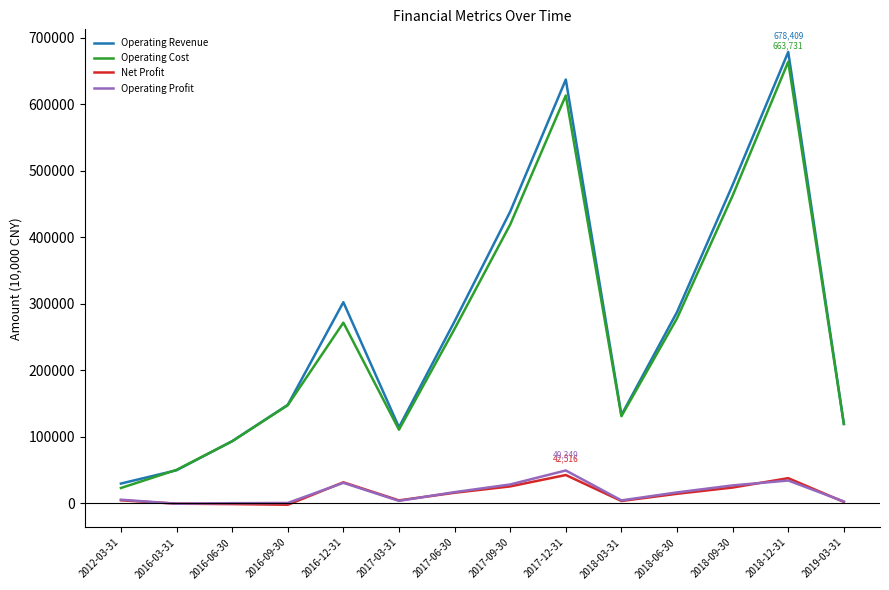

At which category is the sum across all series the highest?

2018-12-31